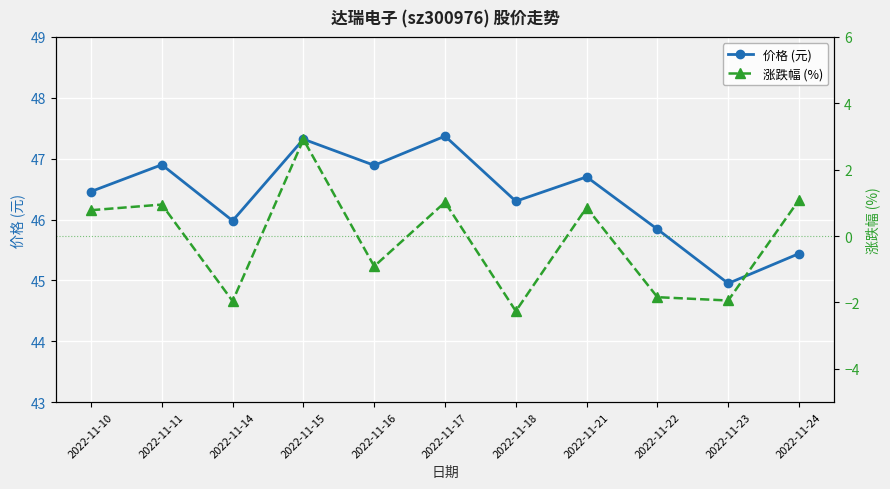

True or false: 价格 (元) and 涨跌幅 (%) intersect in this chart.

False